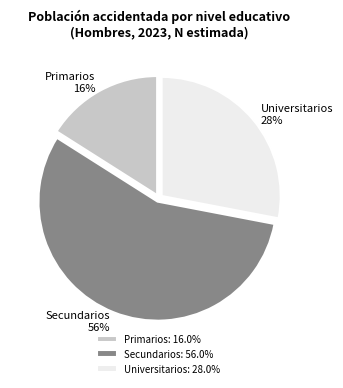

Is it true that Secundarios is 56% of the pie?

True